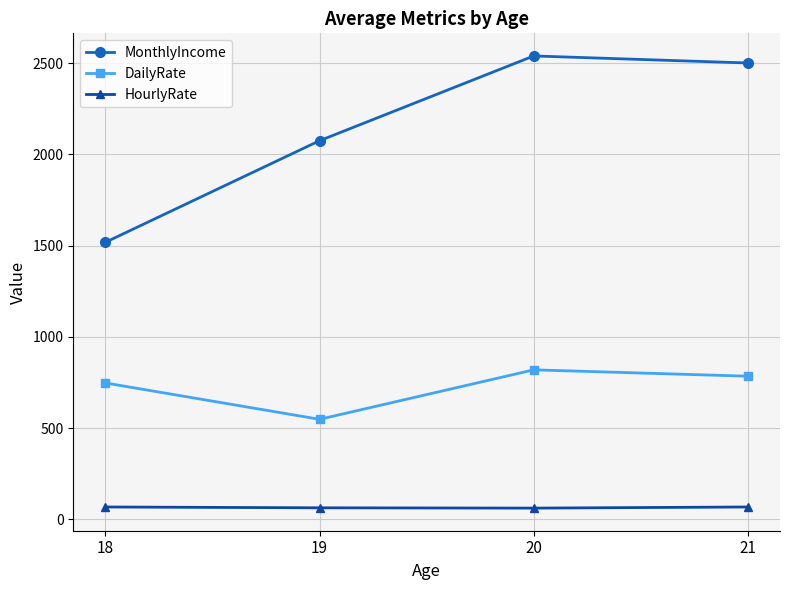

How many interior local peaks does the MonthlyIncome series have?

1